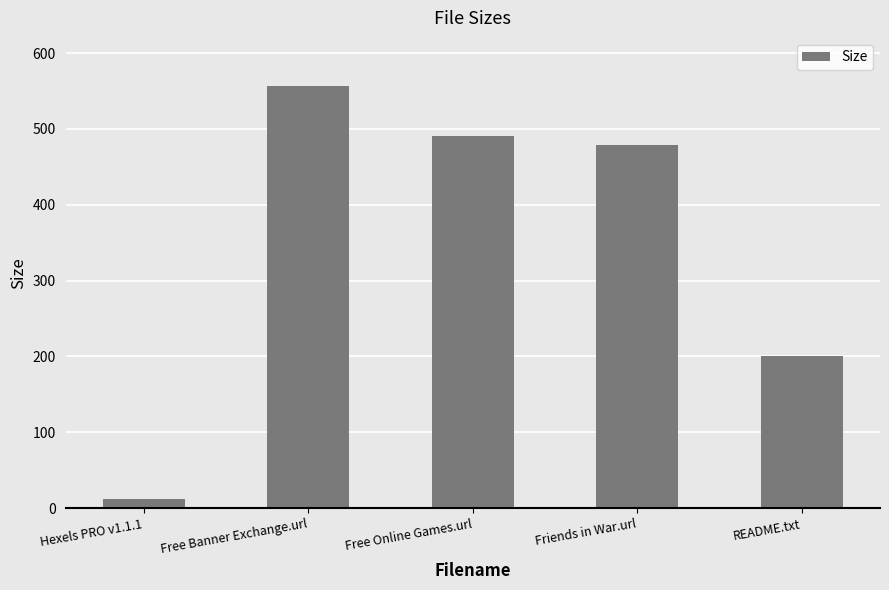

Count the number of data series in this chart.

1